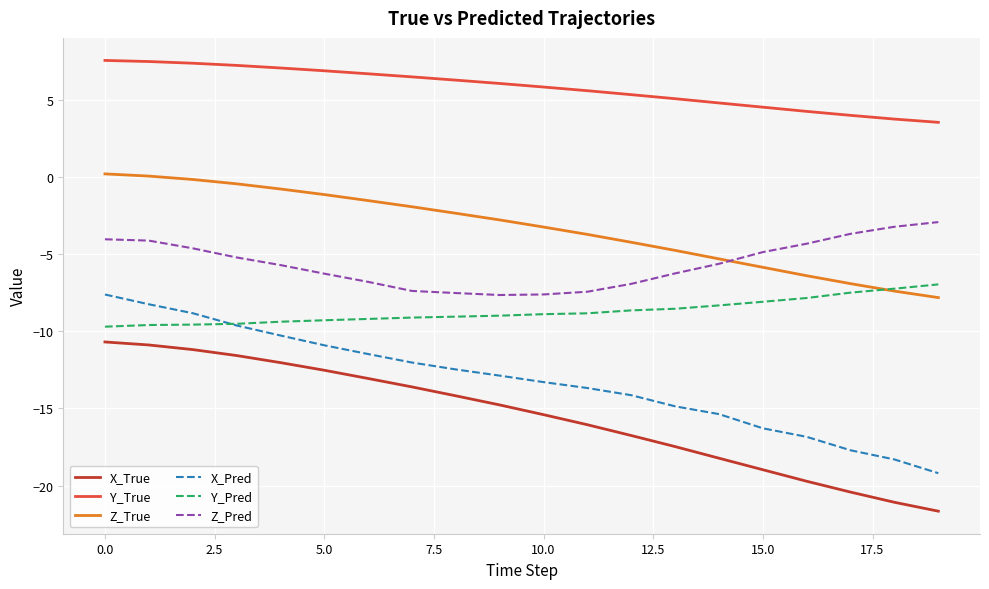

True or false: Z_True and Y_True cross at least once.

False